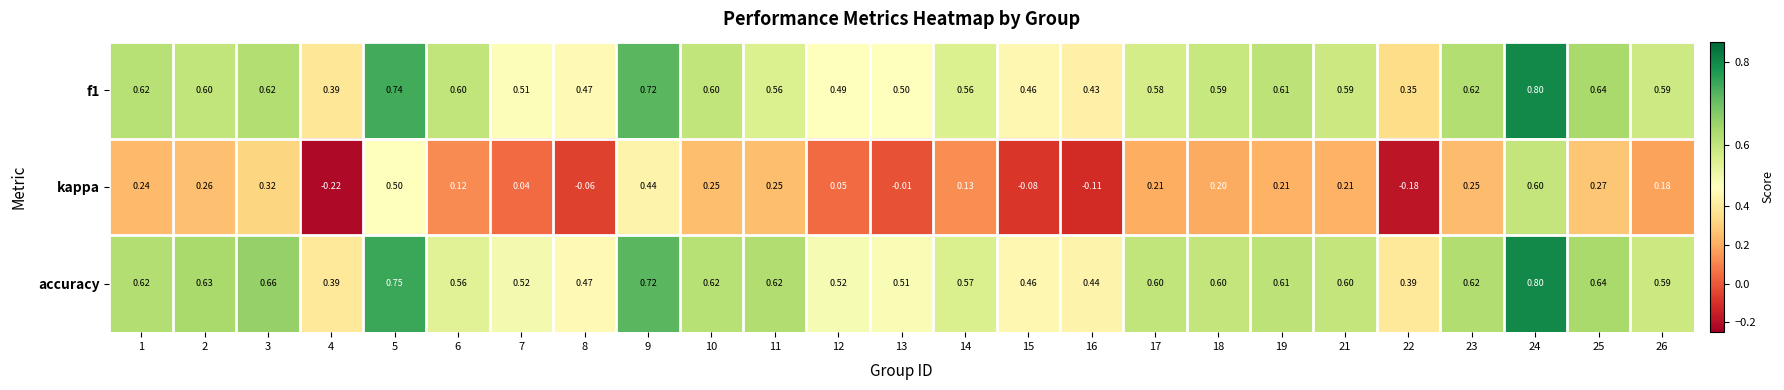

Which series has the largest total across all categories?

accuracy